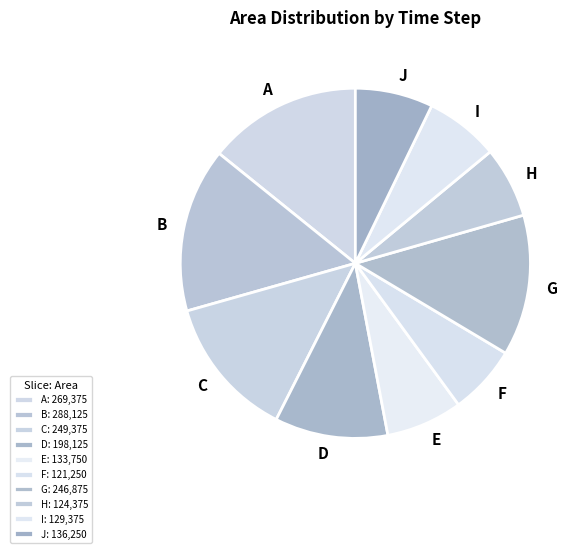

Count the number of slices in the pie.

10